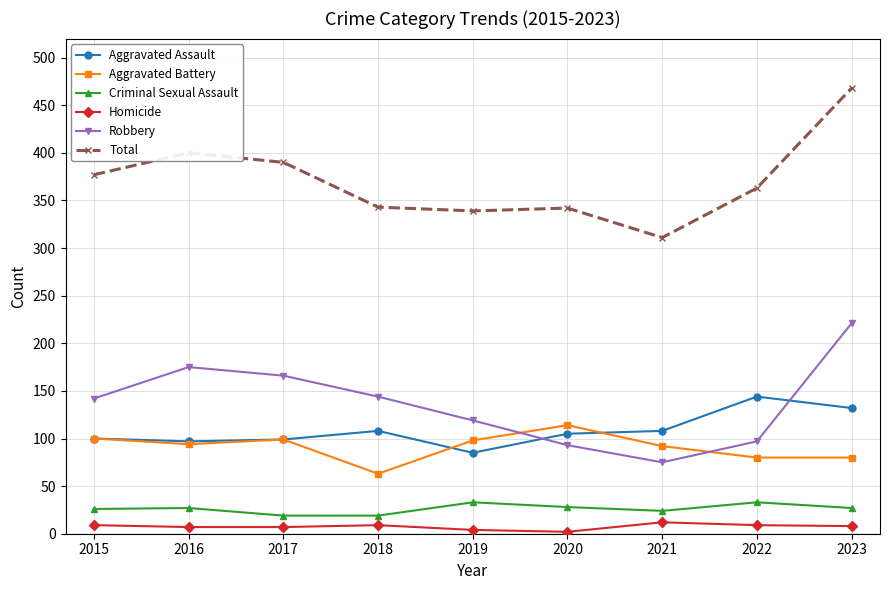

How many values in the Robbery series are below 142?

4